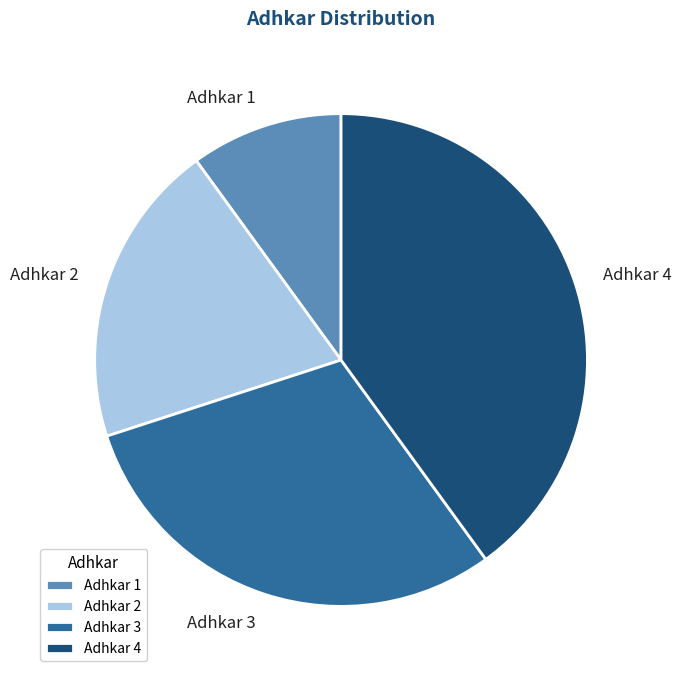

What is the ratio of the value at Adhkar 1 to the value at Adhkar 2?

0.5